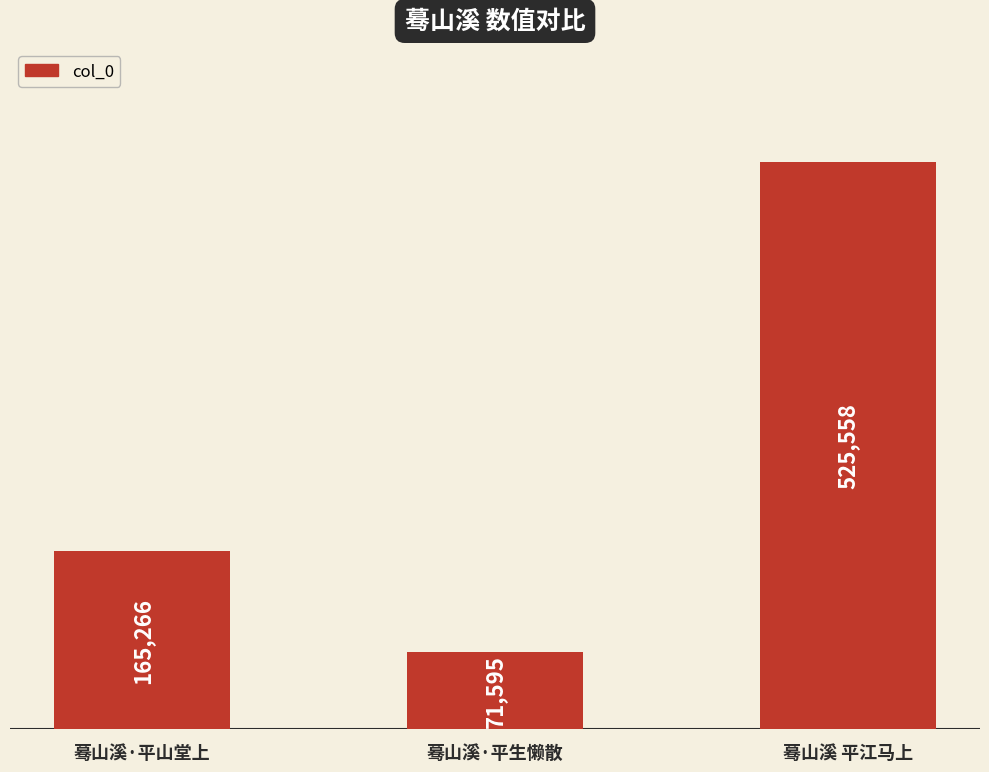

What position from the right is 蓦山溪 平江马上?

1